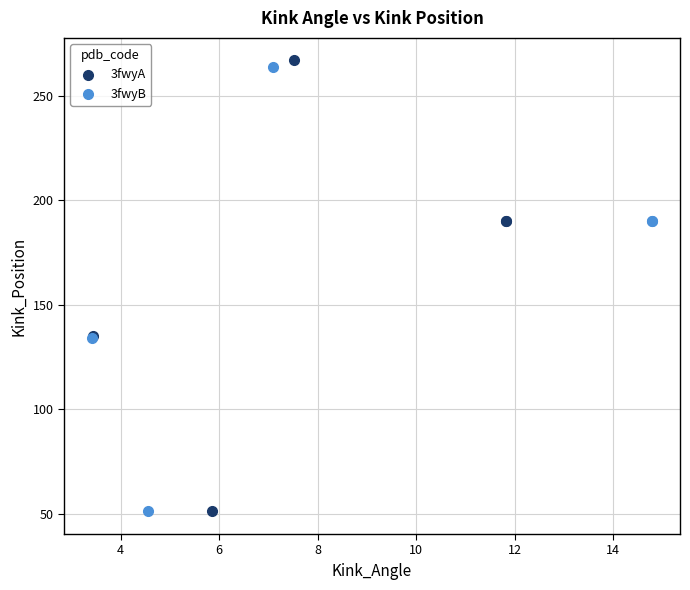

Which series has the largest Y range (max minus min)?

3fwyA